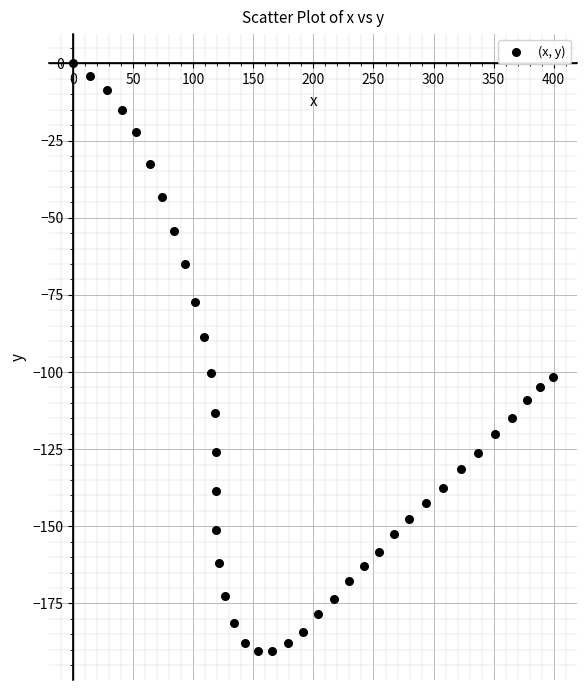

What is the range of X values (max minus min)?

399.6